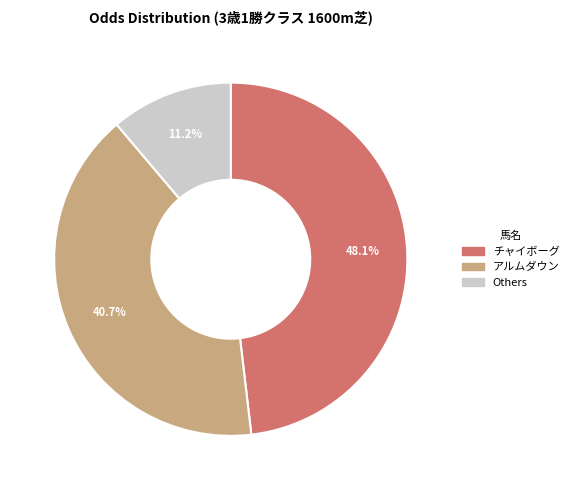

How many slices are in this pie chart?

3